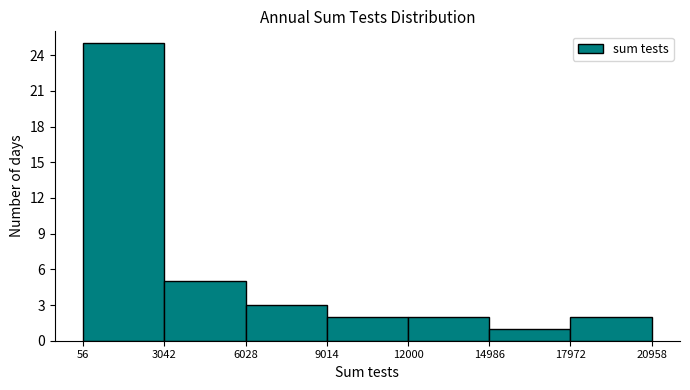

Reading left to right, transcribe this chart: for each bar, give the range it covers on the x-axis and its height. The values are not printed on the chart, so give them approximately, as read against the axis.

56 to 3042: 25
3042 to 6028: 5
6028 to 9014: 3
9014 to 12000: 2
12000 to 14986: 2
14986 to 17972: 1
17972 to 20958: 2